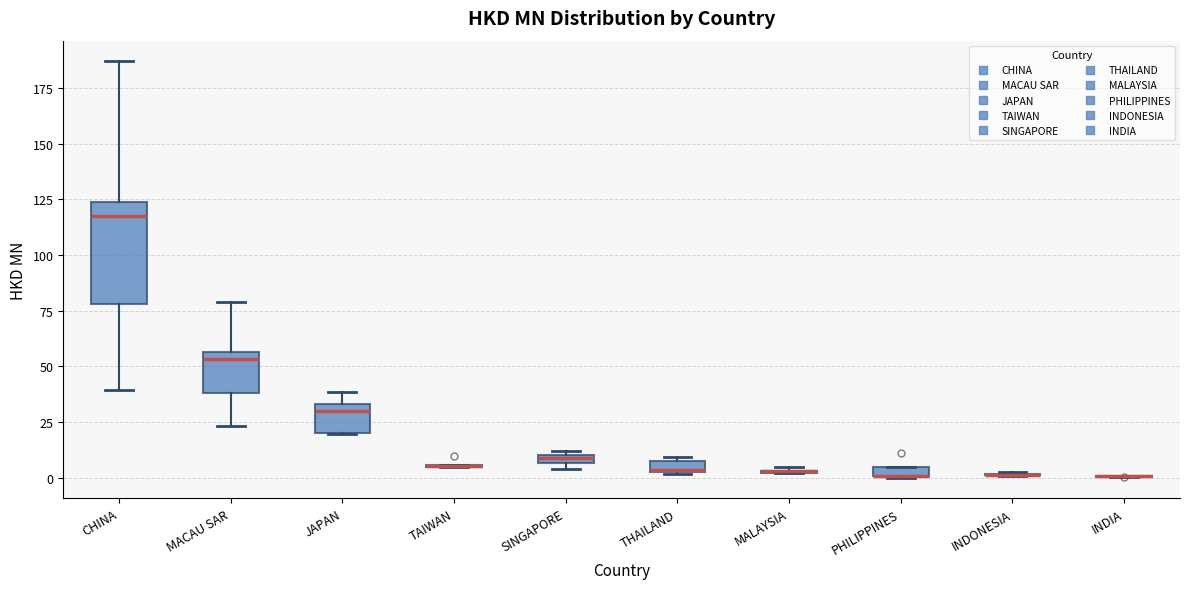

Which box is the tallest, from its lower edge to its upper edge?

CHINA